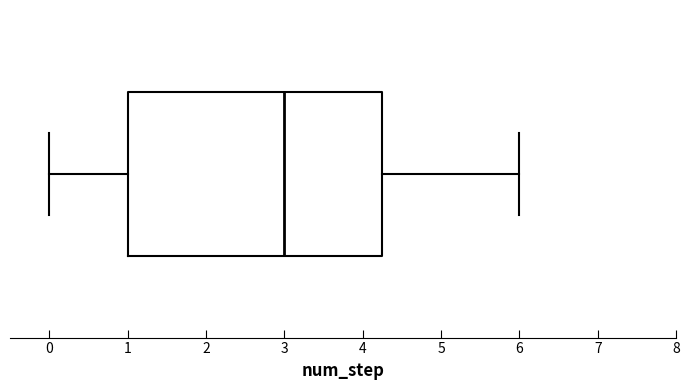

Read this box plot against the x-axis: the position of the median line, the range covered by the box, and the ends of both whiskers. The values are not printed on the chart, so give them approximately, as read against the axis.

median 3.0, box 1.0 to 4.3, whiskers 0.0 to 6.0